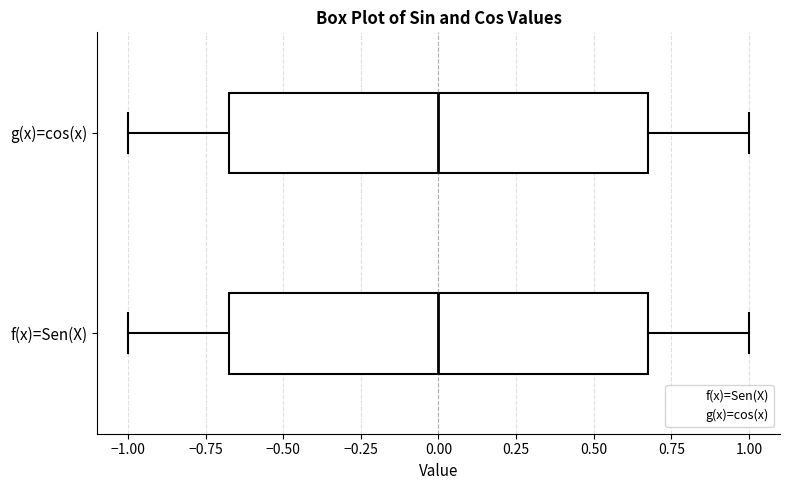

Reading bottom to top, transcribe this box plot: for each box, give where its median line is, the range the box spans, and where its two whiskers end, as read against the x-axis. The values are not printed on the chart, so give them approximately, as read against the axis.

f(x)=Sen(X): median 0.00, box -0.65 to 0.65, whiskers -1.00 to 1.00
g(x)=cos(x): median 0.00, box -0.65 to 0.65, whiskers -1.00 to 1.00